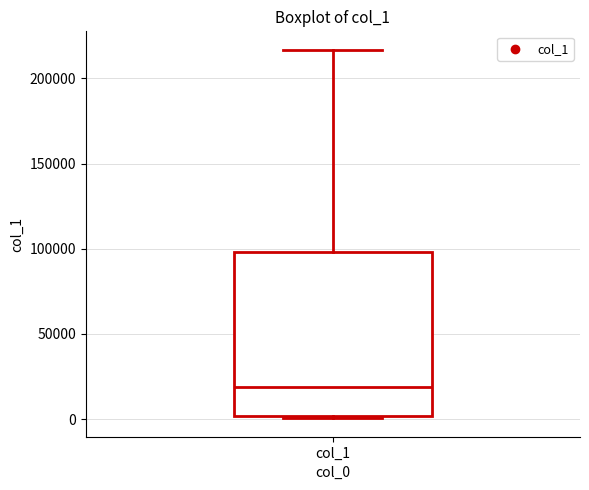

Transcribe this box plot: give where the median line is, the range the box spans, and where the two whiskers end, as read against the y-axis. The values are not printed on the chart, so give them approximately, as read against the axis.

median 20000, box 0 to 100000, whiskers 0 (just below the box's lower edge) to 215000